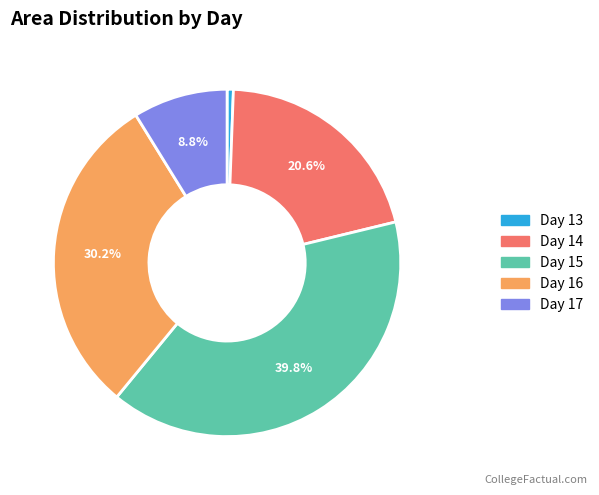

Does any single category account for the majority?

No